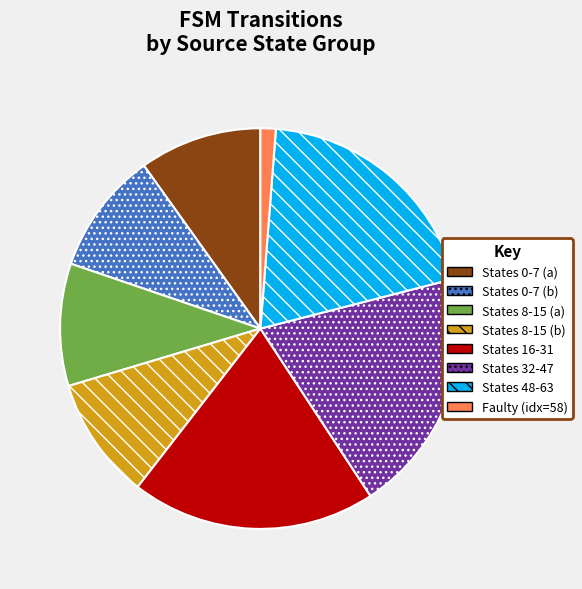

What is the ratio of the value at States 48-63 to the value at States 0-7 (b)?

2.0